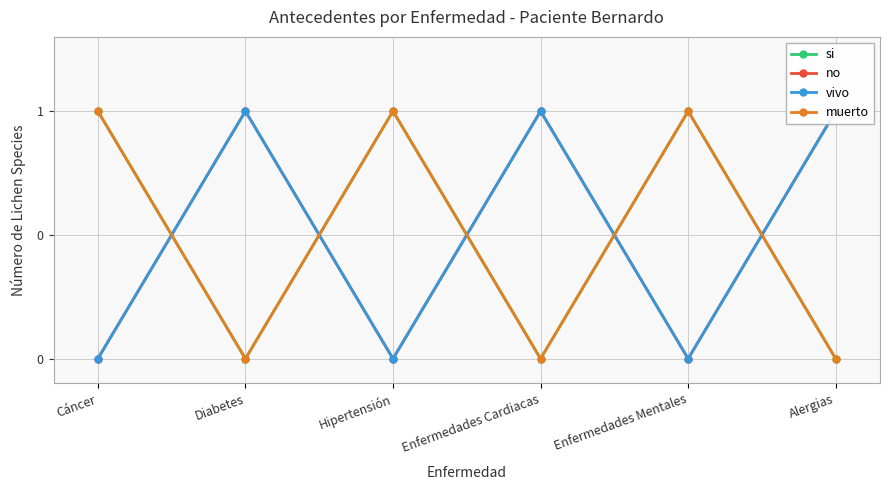

List the series in order of their peak value, lowest first.

si, no, vivo, muerto